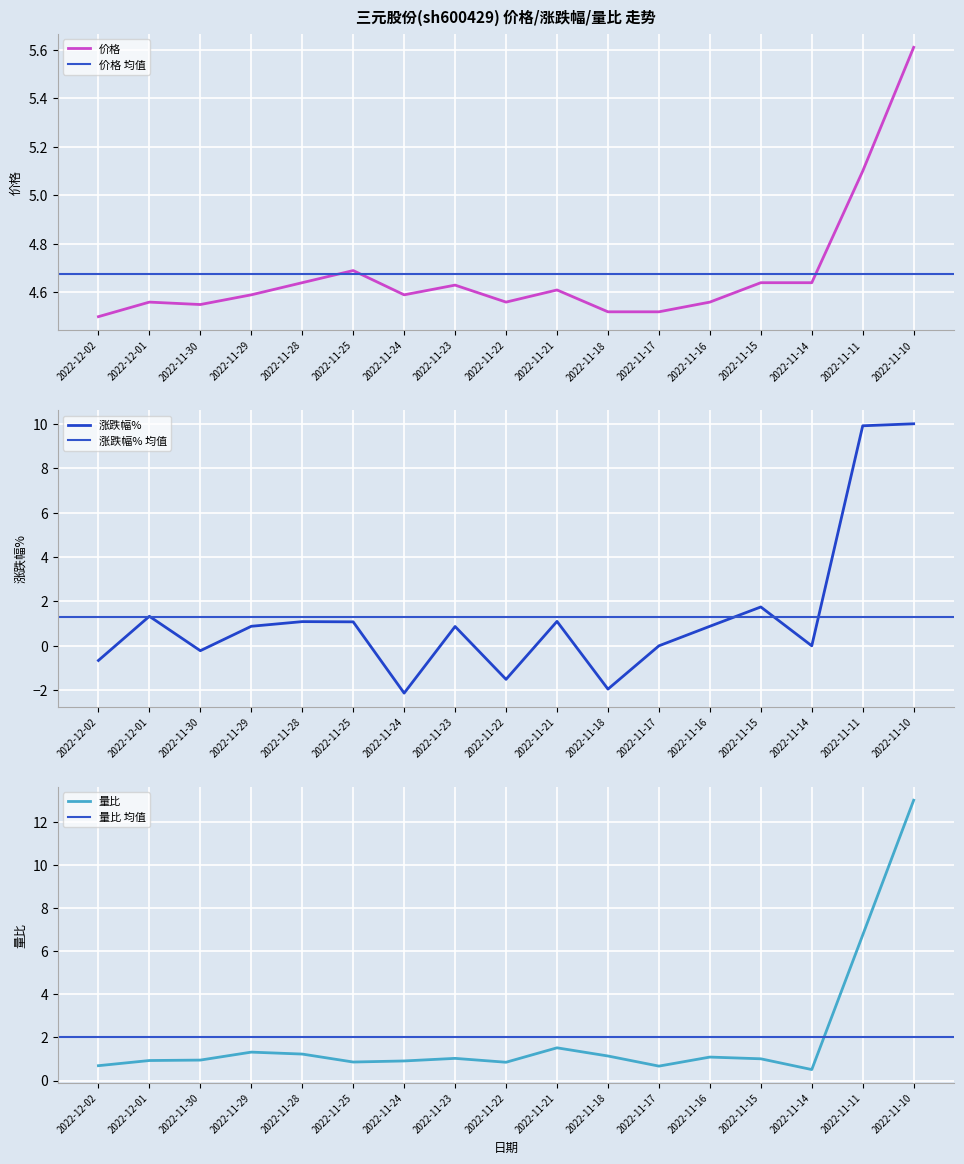

At which label does 价格 reach its peak?

2022-11-10